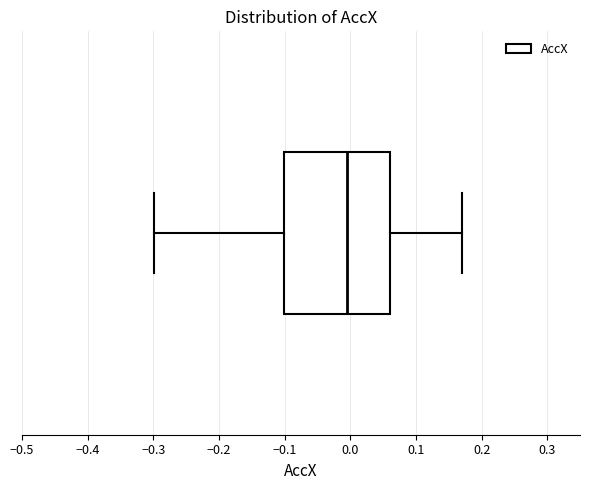

Read this box plot against the x-axis: the position of the median line, the range covered by the box, and the ends of both whiskers. The values are not printed on the chart, so give them approximately, as read against the axis.

median 0.00, box -0.10 to 0.06, whiskers -0.30 to 0.17